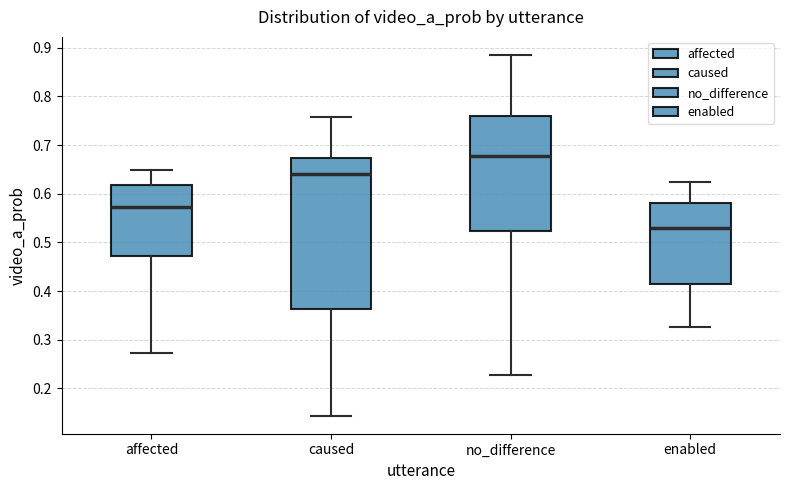

Where does the upper whisker of the box for enabled end on the y-axis? The values are not printed on the chart, so give them approximately, as read against the axis.

0.62